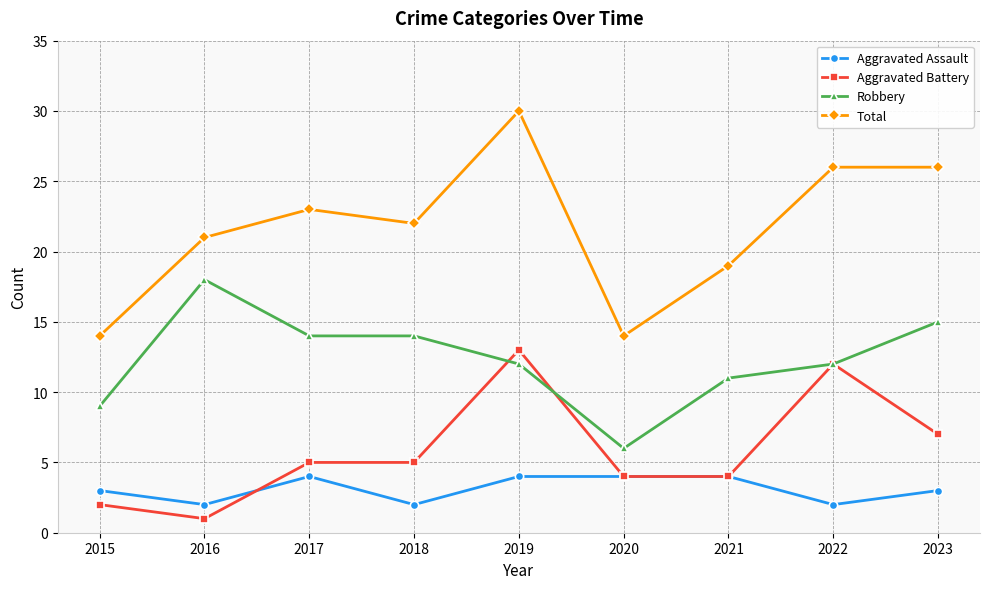

List the series in order of their peak value, lowest first.

Aggravated Assault, Aggravated Battery, Robbery, Total